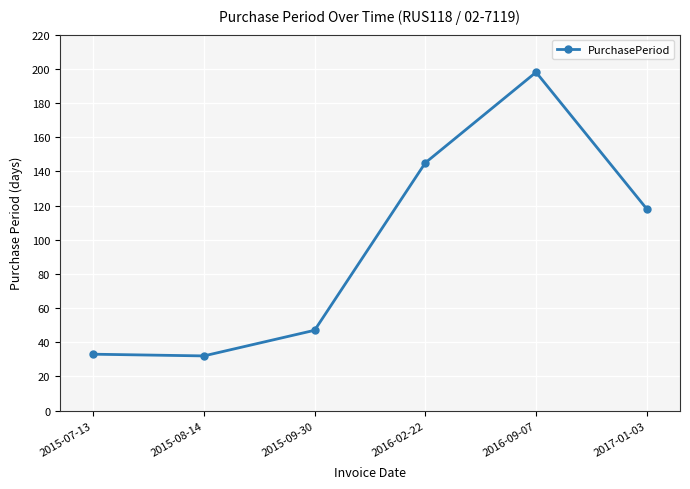

Where is the first local minimum?

2015-08-14